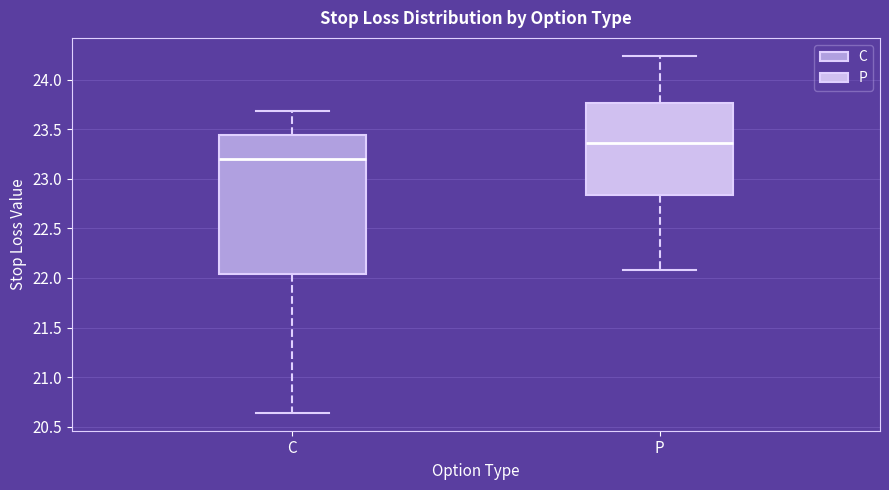

Reading left to right, read every box against the y-axis: the position of its median line, the range the box covers, and the ends of its whiskers. The values are not printed on the chart, so give them approximately, as read against the axis.

C: median 23.20, box 22.05 to 23.45, whiskers 20.65 to 23.70
P: median 23.35, box 22.85 to 23.75, whiskers 22.10 to 24.25